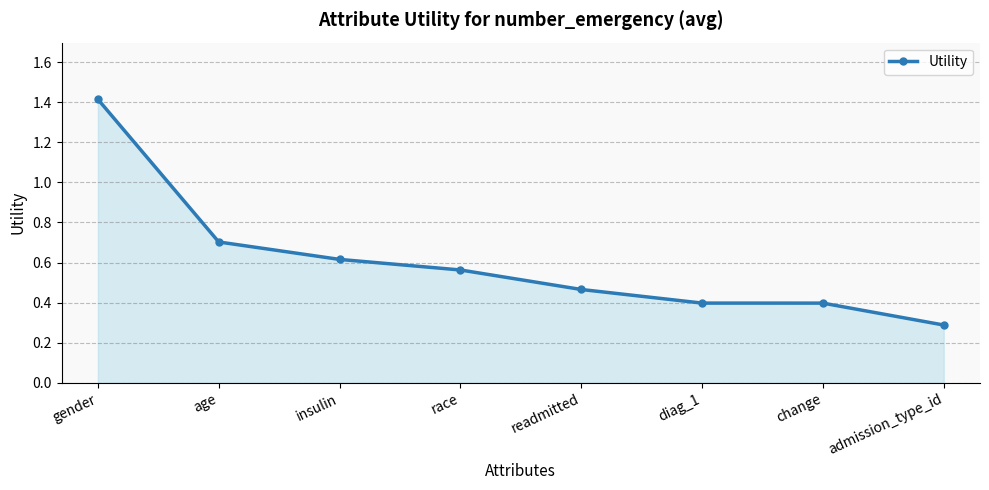

What is the minimum value shown in the chart?

0.3